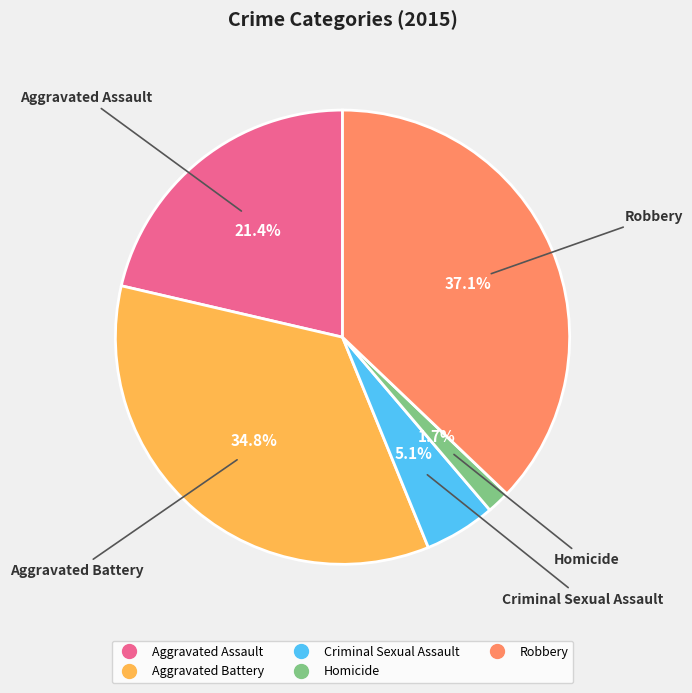

Is Homicide the majority of the pie?

No